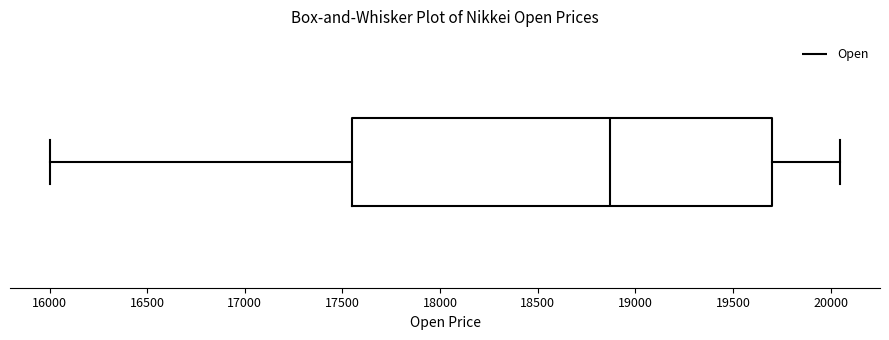

Read this box plot against the x-axis: the position of the median line, the range covered by the box, and the ends of both whiskers. The values are not printed on the chart, so give them approximately, as read against the axis.

median 18850, box 17550 to 19700, whiskers 16000 to 20050